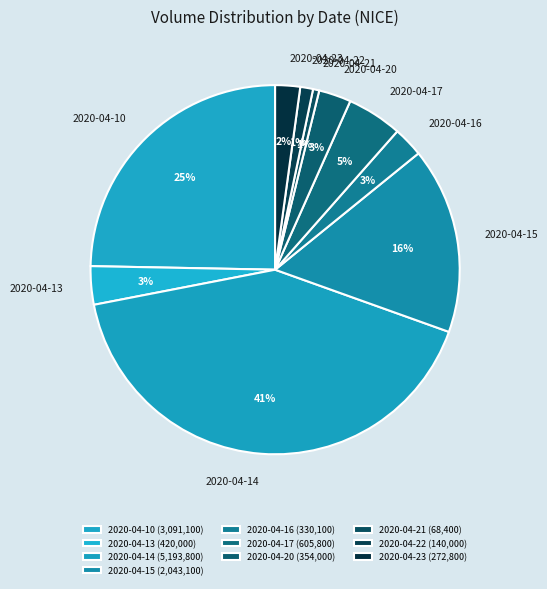

What is the largest slice in the pie chart?

2020-04-14